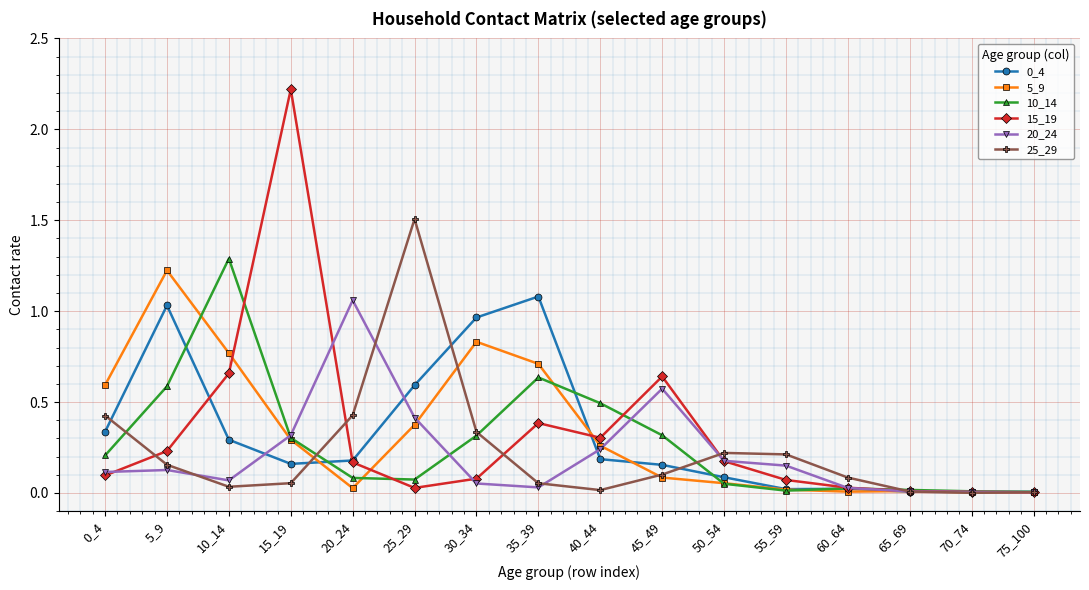

The value of 25_29 at 25_29 is 1.5. True or false?

True